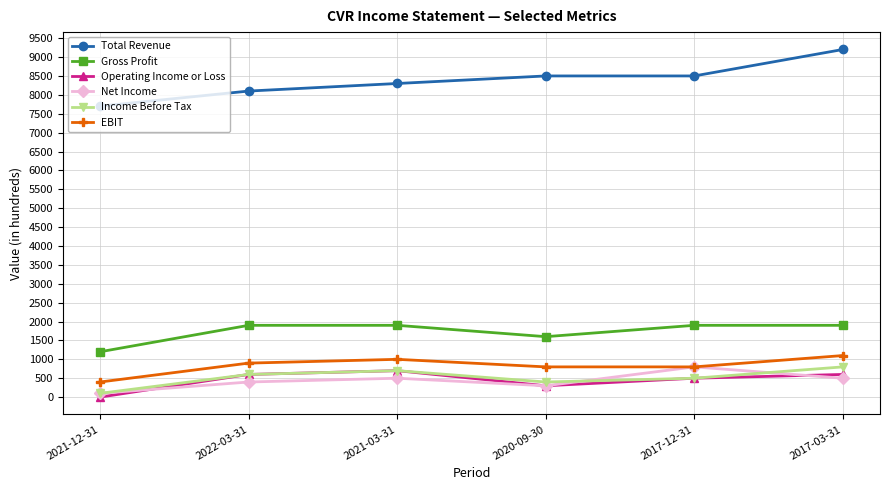

What is the greatest value displayed?

9200